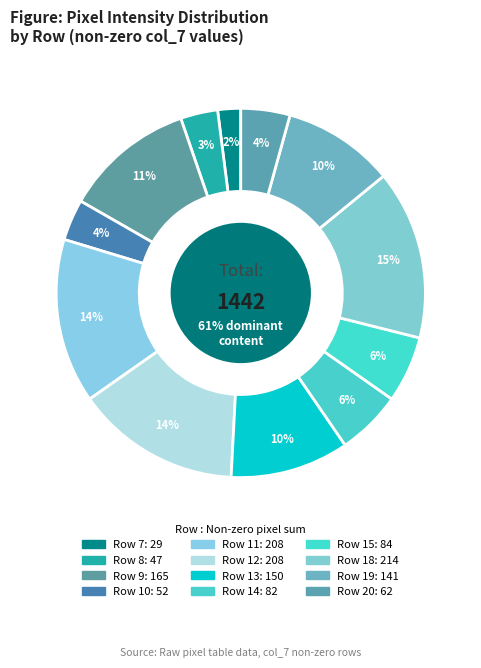

Which has a higher value, Row 7 or Row 20?

Row 20